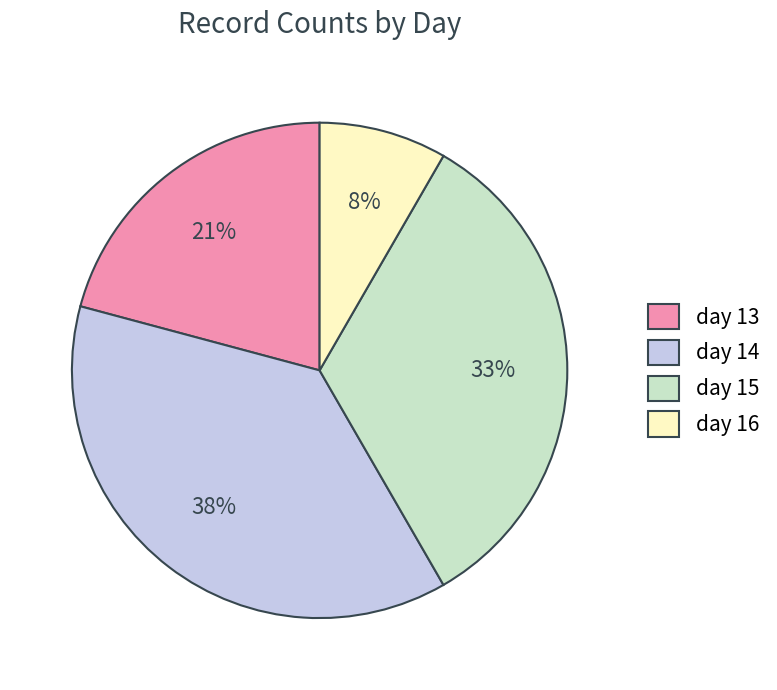

Combined, do day 15 and day 16 account for over 50%?

No